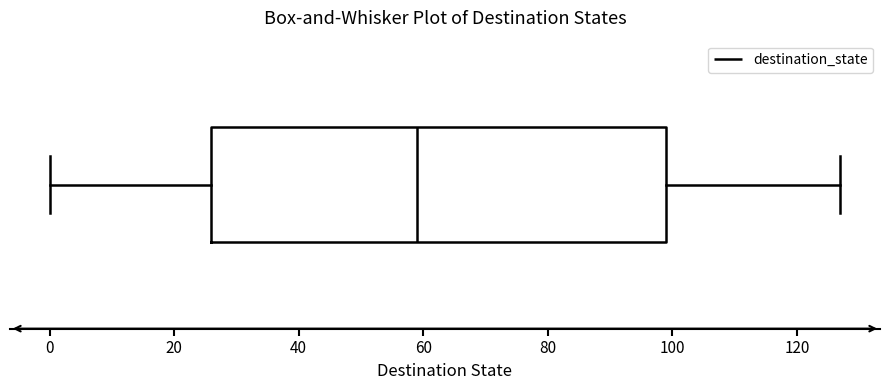

Read this box plot against the x-axis: the position of the median line, the range covered by the box, and the ends of both whiskers. The values are not printed on the chart, so give them approximately, as read against the axis.

median 60, box 26 to 100, whiskers 0 to 128